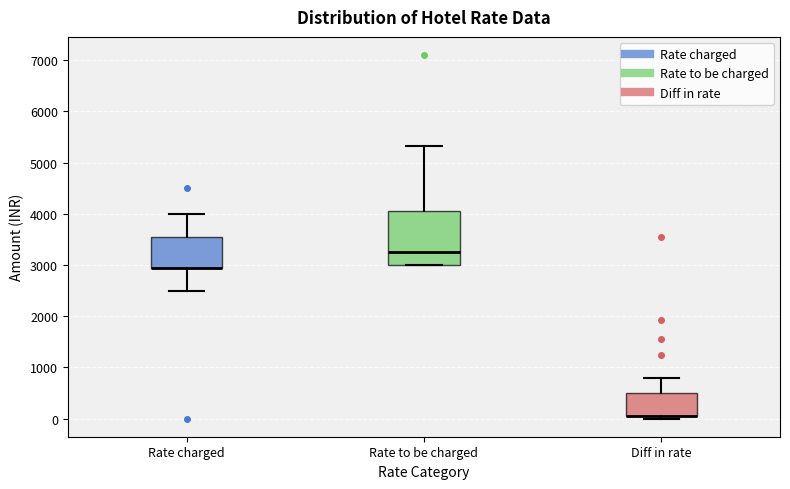

Reading left to right, read every box against the y-axis: the position of its median line, the range the box covers, and the ends of its whiskers. The values are not printed on the chart, so give them approximately, as read against the axis.

Rate charged: median 3000 (drawn on the box's lower edge), box 3000 to 3600, whiskers 2500 to 4000
Rate to be charged: median 3300, box 3000 to 4100, whiskers 3000 to 5300
Diff in rate: median 100 (drawn on the box's lower edge), box 100 to 500, whiskers 0 to 800